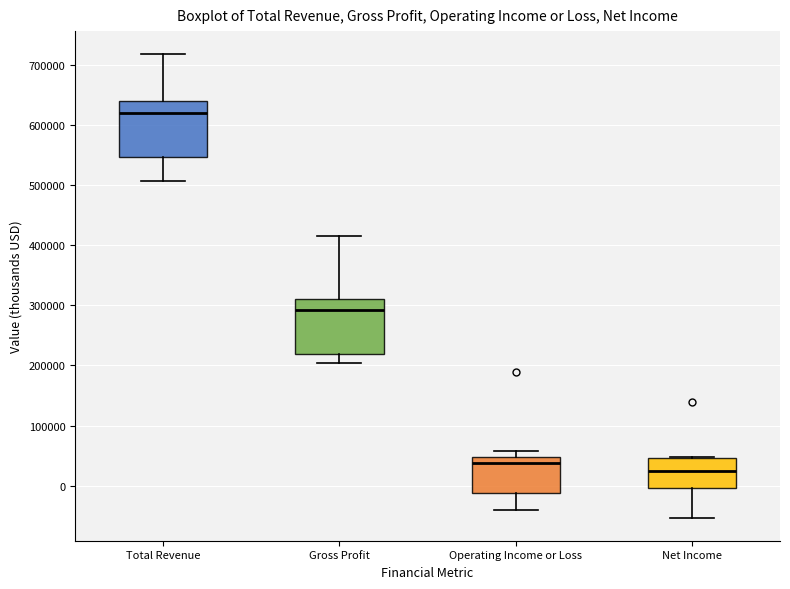

Reading left to right, transcribe this box plot: for each box, give where its median line is, the range the box spans, and where its two whiskers end, as read against the y-axis. The values are not printed on the chart, so give them approximately, as read against the axis.

Total Revenue: median 620000, box 550000 to 640000, whiskers 510000 to 720000
Gross Profit: median 290000, box 220000 to 310000, whiskers 200000 to 410000
Operating Income or Loss: median 40000, box -10000 to 50000, whiskers -40000 to 60000
Net Income: median 20000, box 0 to 50000, whiskers -50000 to 50000